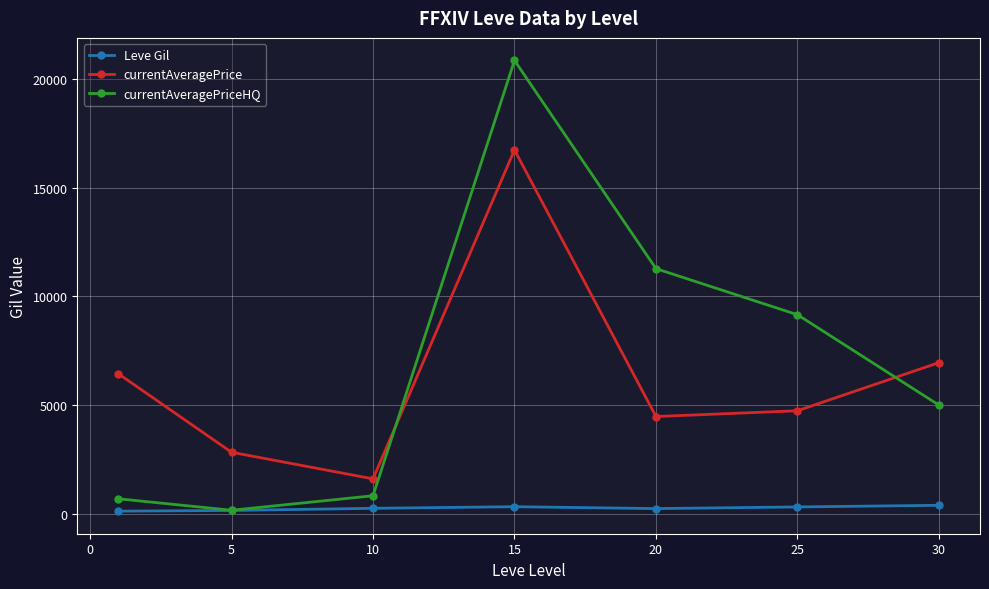

Which series has the largest range (max minus min)?

currentAveragePriceHQ